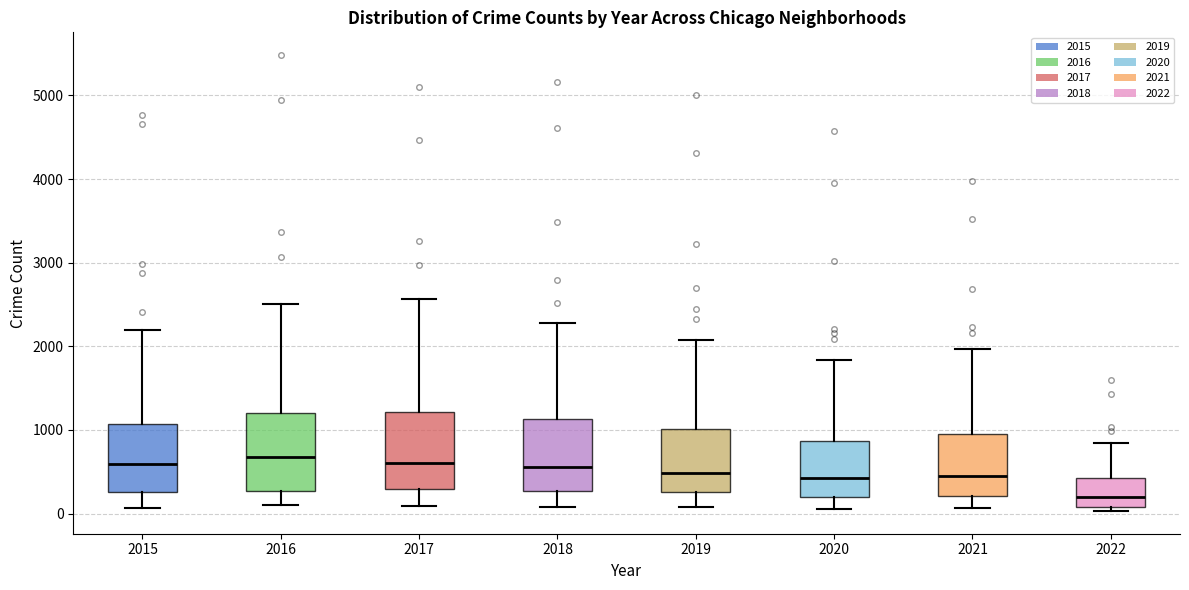

Reading left to right, transcribe this box plot: for each box, give where its median line is, the range the box spans, and where its two whiskers end, as read against the y-axis. The values are not printed on the chart, so give them approximately, as read against the axis.

2015: median 600, box 300 to 1100, whiskers 100 to 2200
2016: median 700, box 300 to 1200, whiskers 100 to 2500
2017: median 600, box 300 to 1200, whiskers 100 to 2600
2018: median 600, box 300 to 1100, whiskers 100 to 2300
2019: median 500, box 300 to 1000, whiskers 100 to 2100
2020: median 400, box 200 to 900, whiskers 100 to 1800
2021: median 500, box 200 to 1000, whiskers 100 to 2000
2022: median 200, box 100 to 400, whiskers 0 to 800